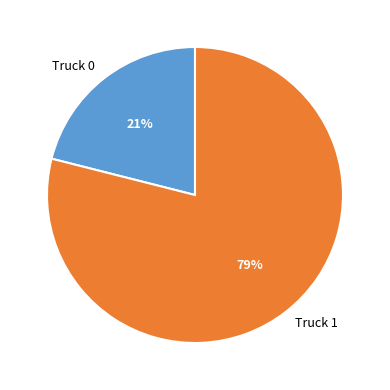

How many slices are in this pie chart?

2